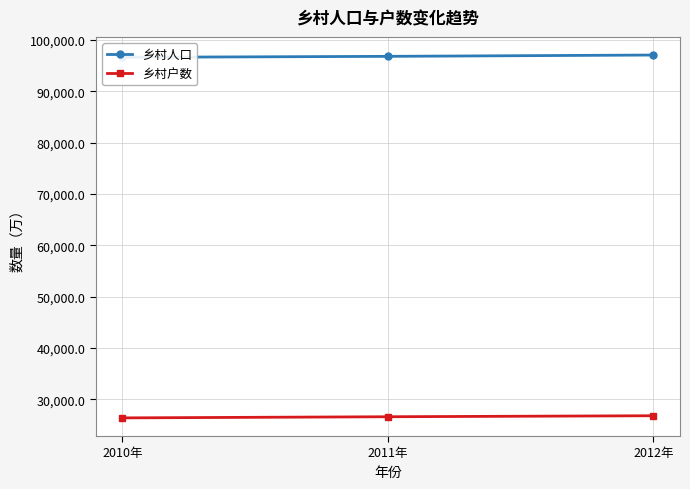

Does the chart display data point markers on the line(s)?

Yes